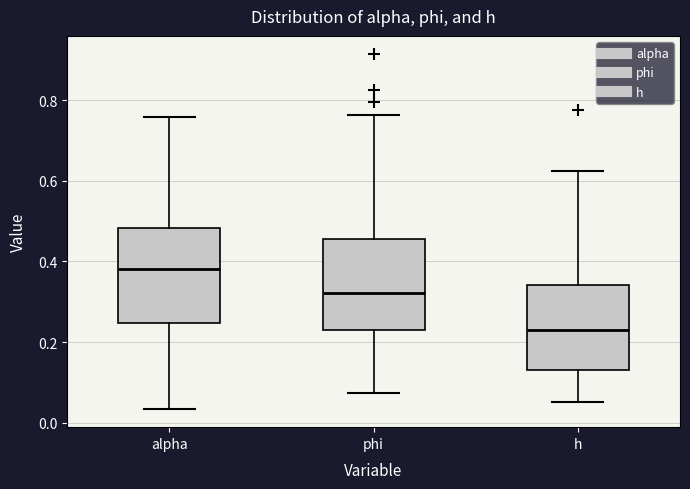

Where does the lower whisker of the box for alpha end on the y-axis? The values are not printed on the chart, so give them approximately, as read against the axis.

0.04